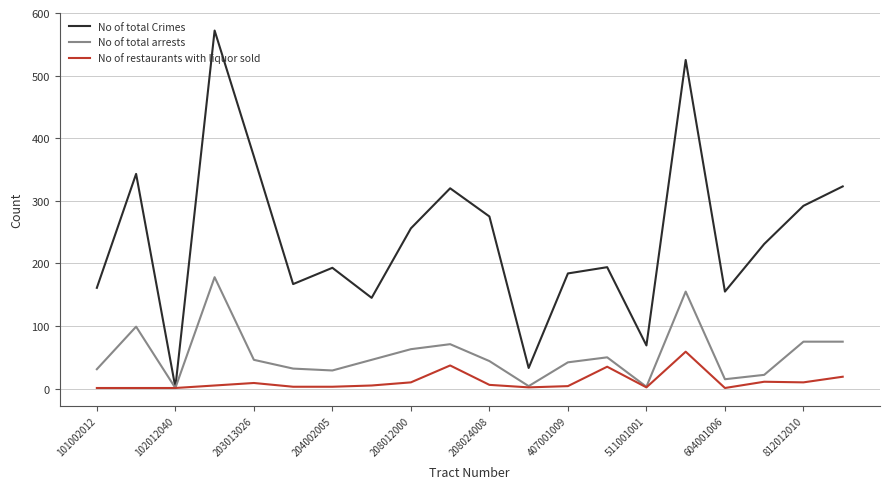

List the series in order of their peak value, lowest first.

No of restaurants with liquor sold, No of total arrests, No of total Crimes